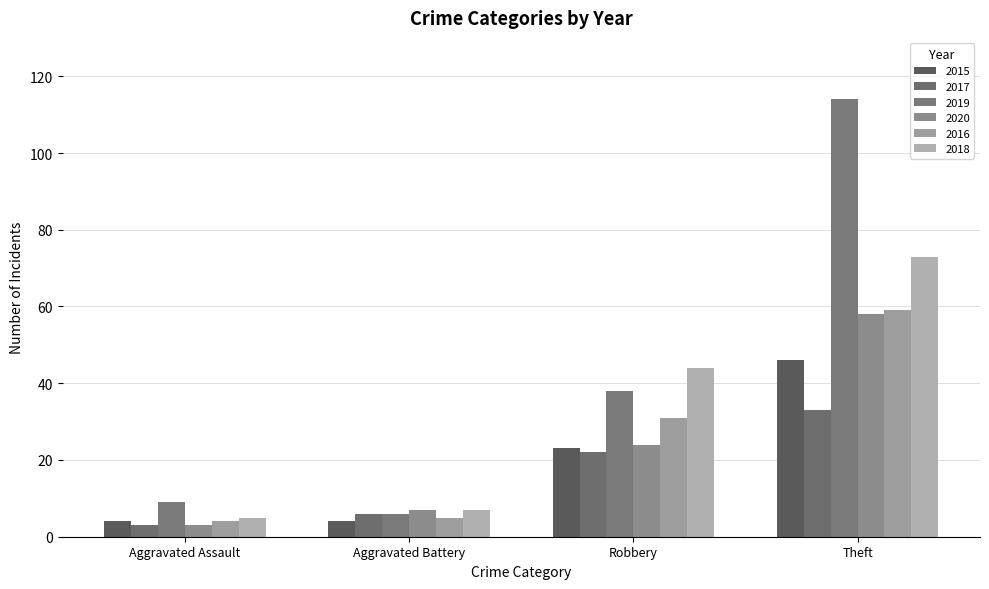

What is the total value across all series at Robbery?

182